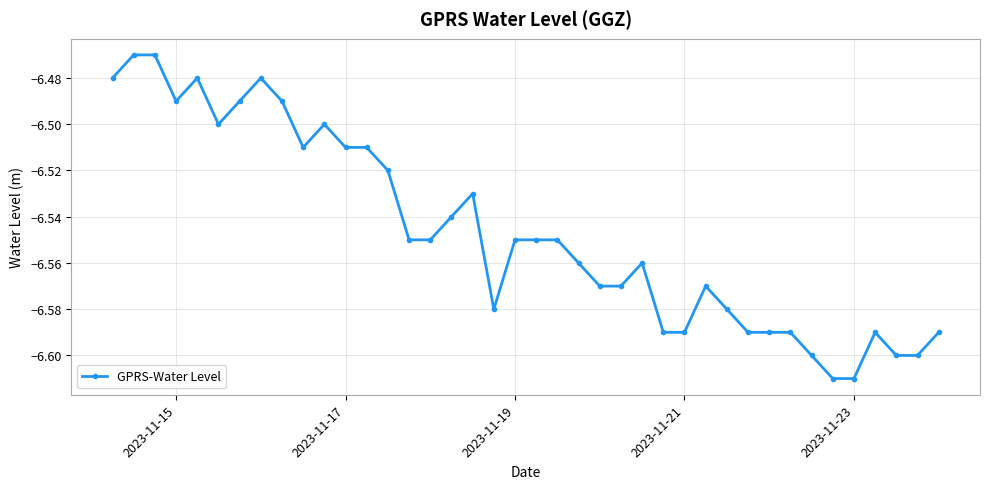

How many data points does each series have?

40